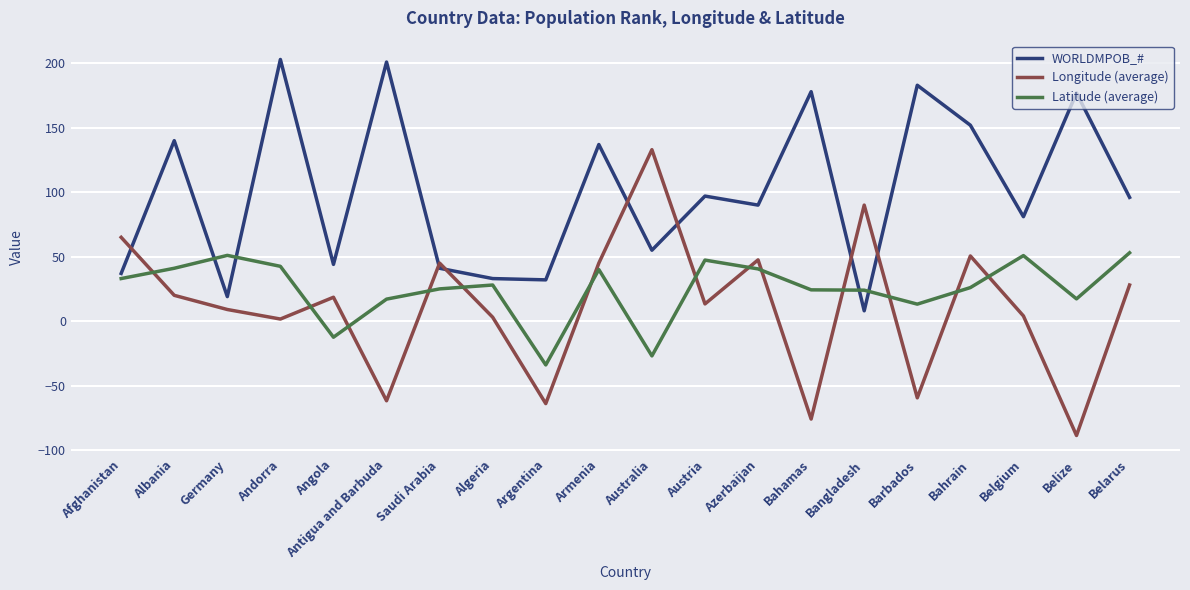

Is this an area chart (filled region under the line)?

No